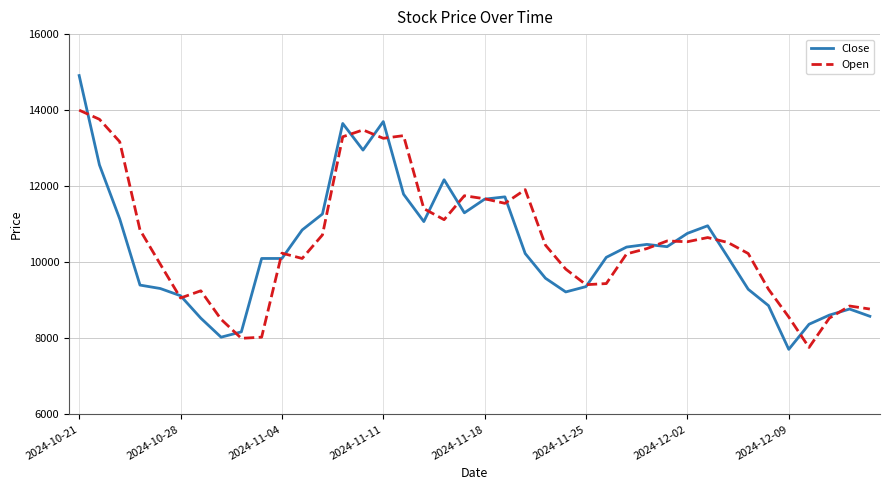

What is the greatest value displayed?

14910